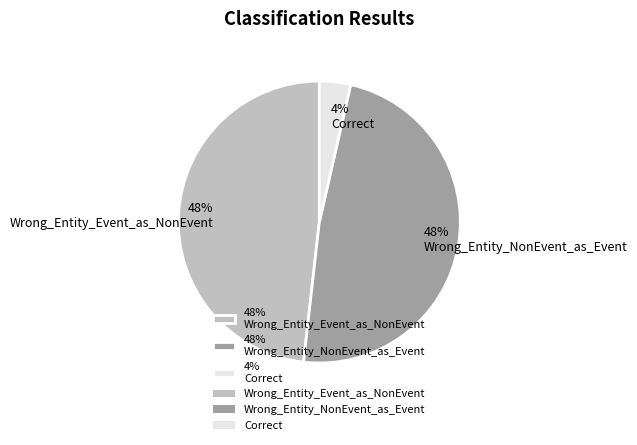

To the nearest percent, what is the combined percentage of 48% Wrong_Entity_NonEvent_as_Event and 4% Correct?

52%